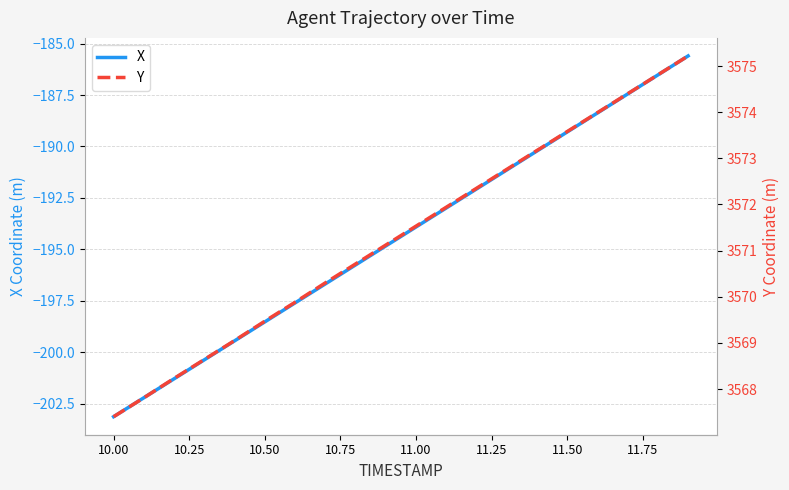

How many data points in X are less than -193?

11